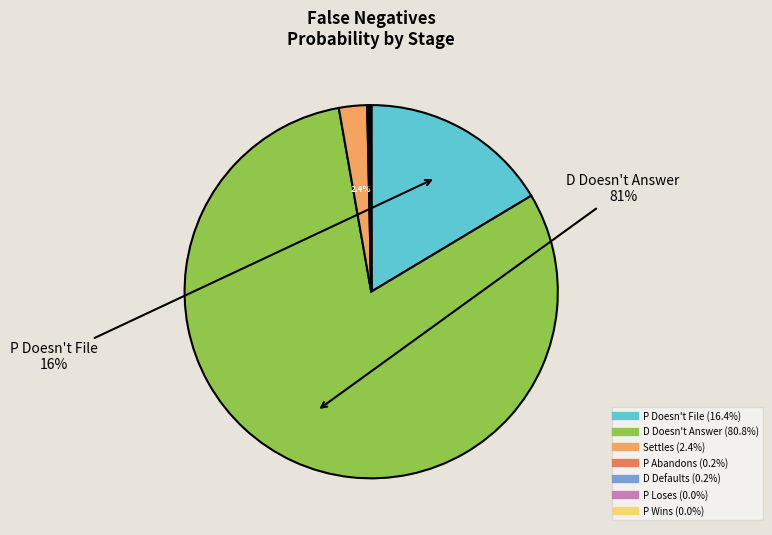

What is the majority slice?

D Doesn't Answer